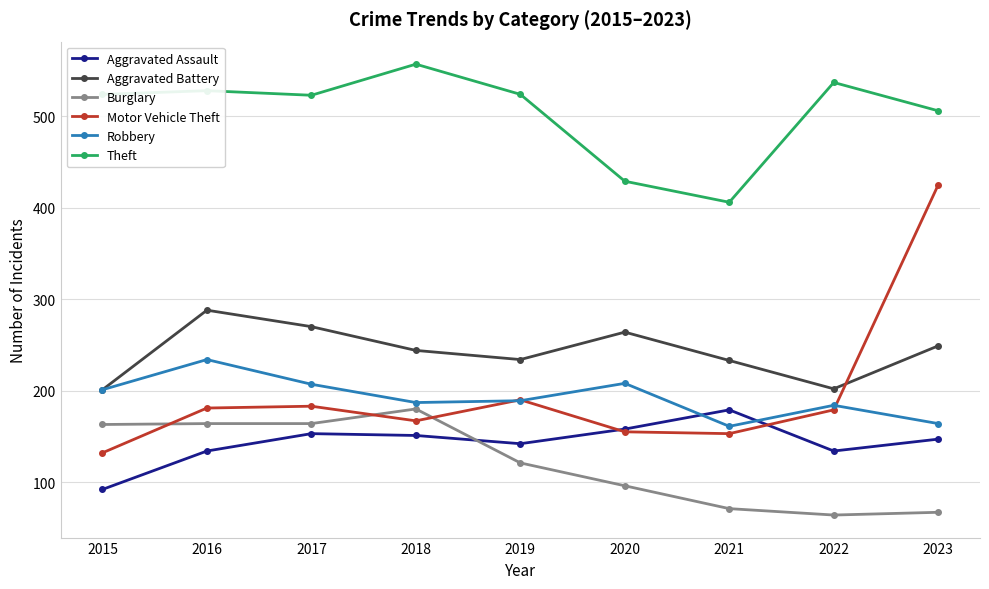

At 2023, list the series in order from smallest to largest.

Burglary, Aggravated Assault, Robbery, Aggravated Battery, Motor Vehicle Theft, Theft